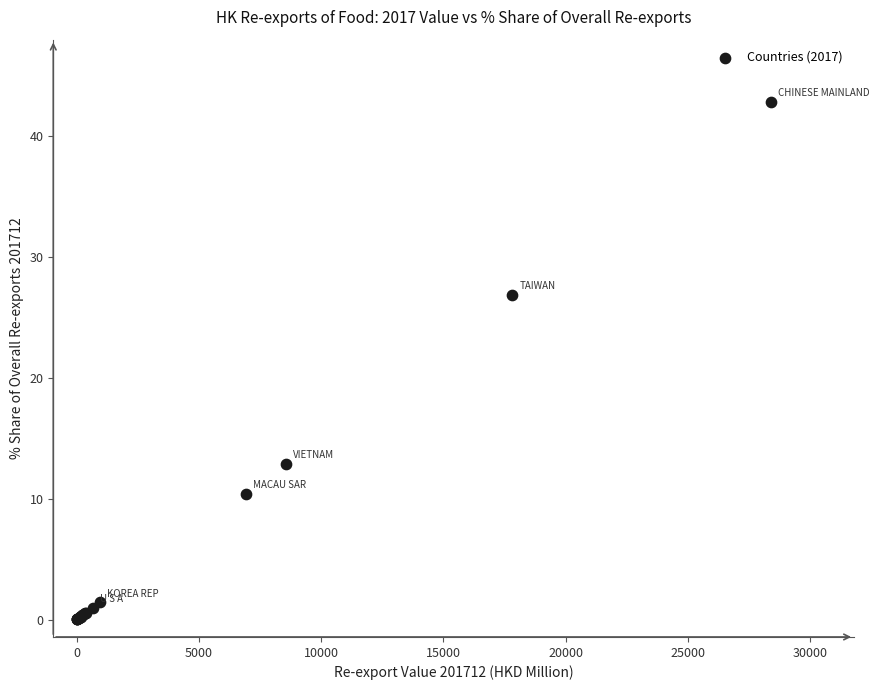

What Y value in the scatter plot is closest to 21?

26.9